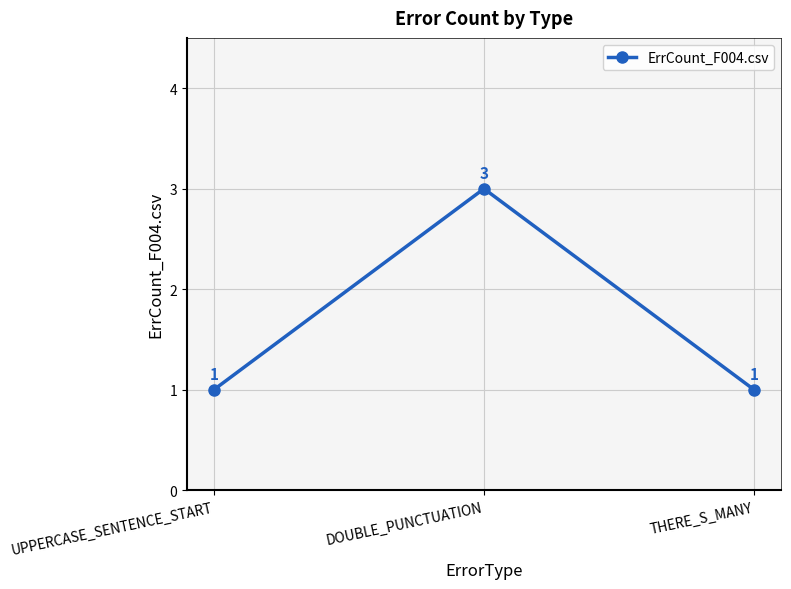

What is the ratio of the value at DOUBLE_PUNCTUATION to the value at UPPERCASE_SENTENCE_START?

3.0